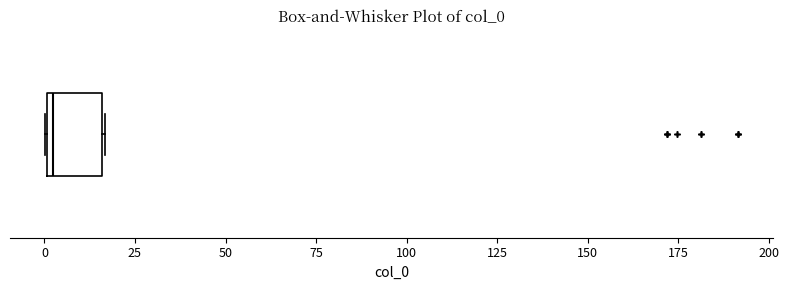

Transcribe this box plot: give where the median line is, the range the box spans, and where the two whiskers end, as read against the x-axis. The values are not printed on the chart, so give them approximately, as read against the axis.

median 0 (just right of the box's left edge), box 0 to 15, whiskers 0 to 15